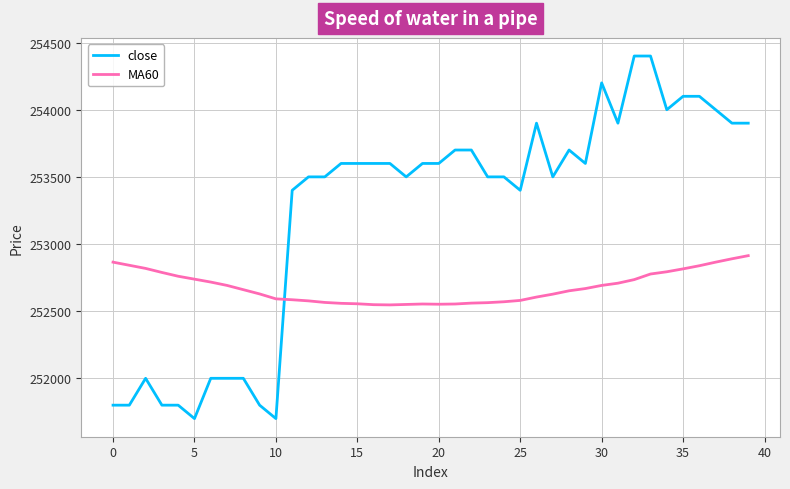

True or false: close and MA60 cross at least once.

True